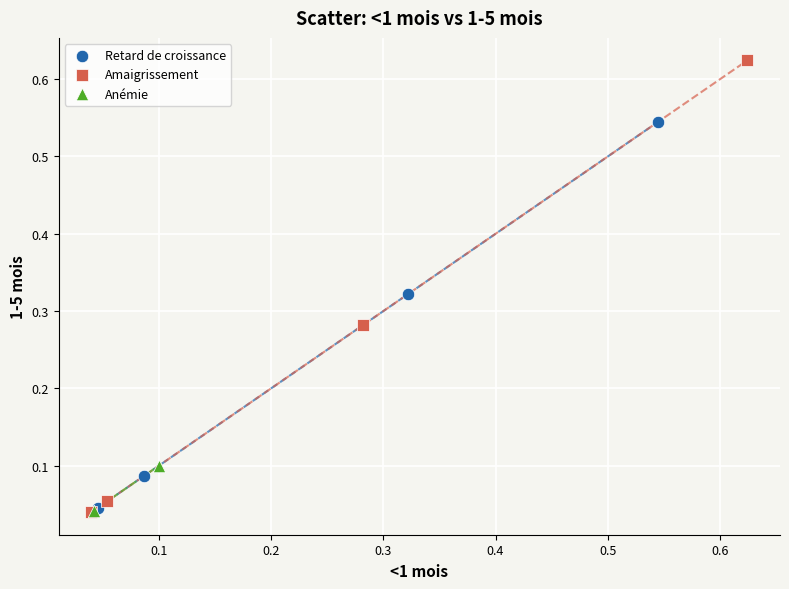

What are all the series names shown in the legend?

Retard de croissance, Amaigrissement, Anémie